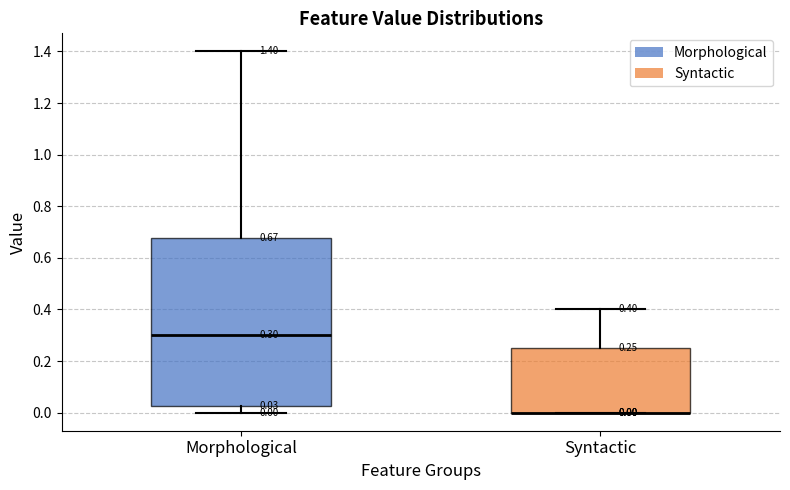

Comparing the boxes themselves (not the whiskers), which one is the tallest?

Morphological